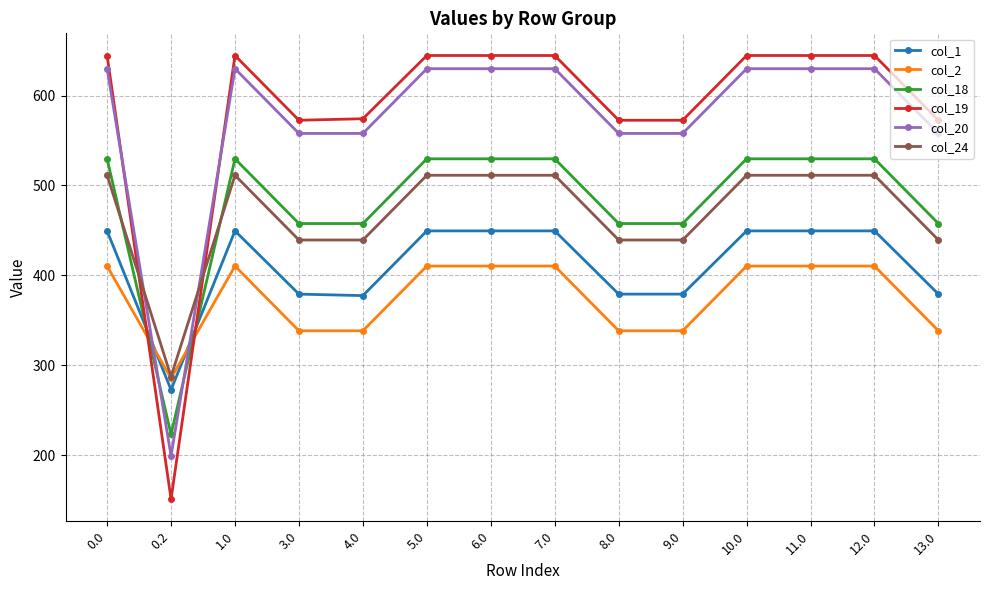

What is the maximum value shown in the chart?

644.5